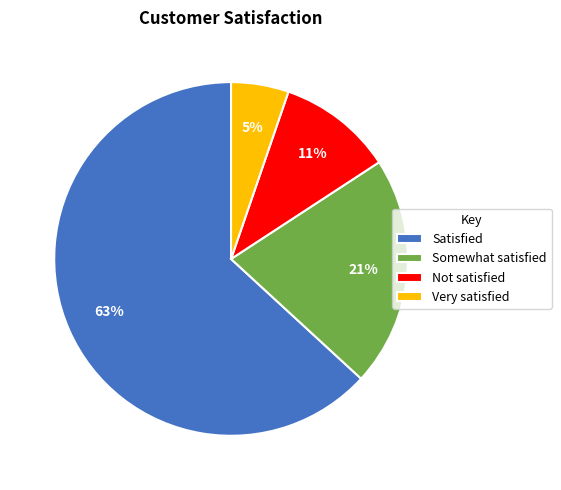

To the nearest percent, what is the average slice percentage?

25%